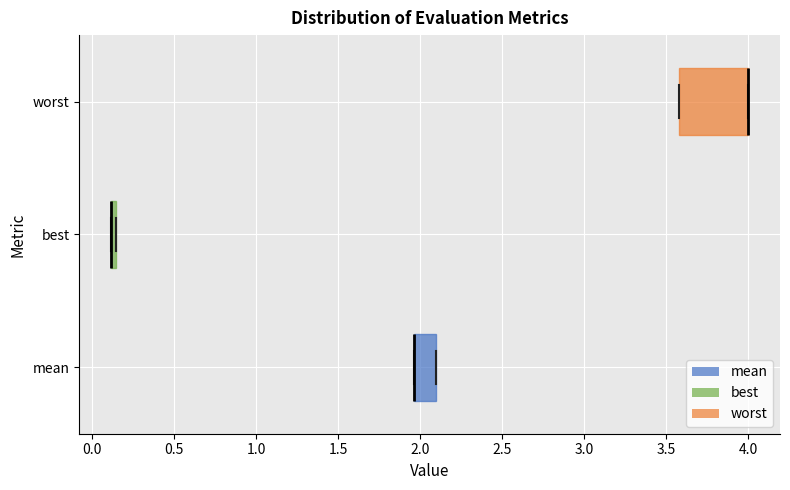

Which box is the widest, from its left edge to its right edge?

worst